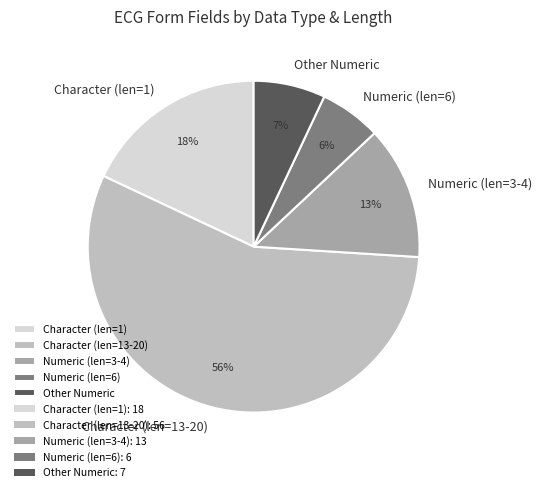

Does any single category account for the majority?

Yes